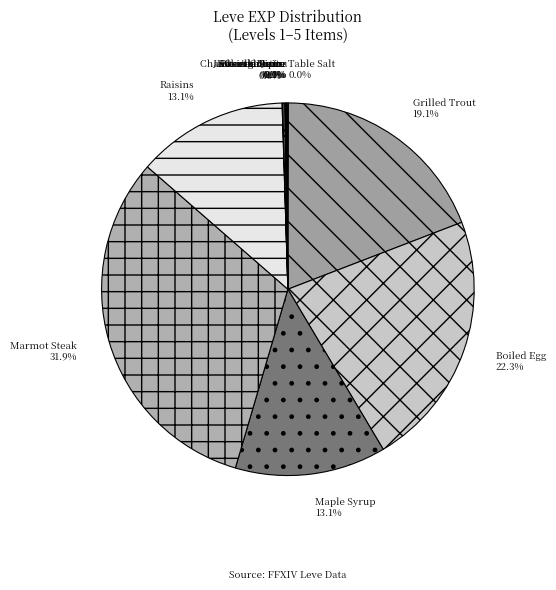

Does Boiled Egg represent more than half of the total?

No